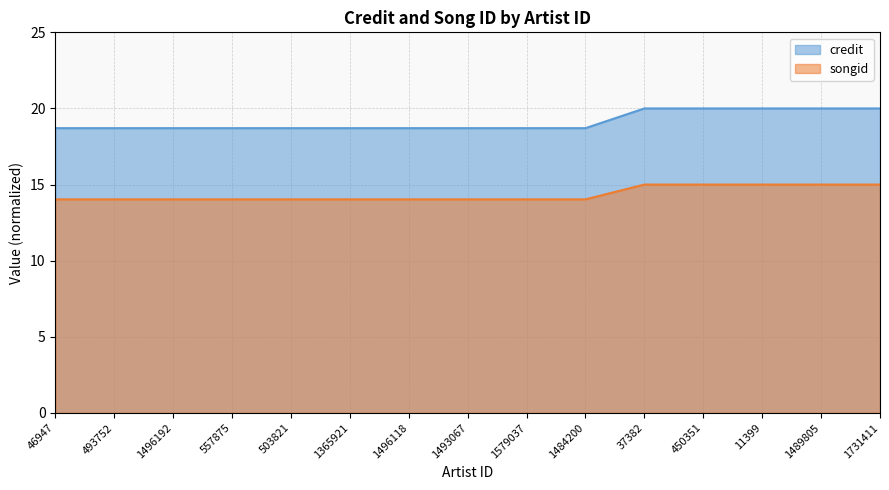

How many lines are shown in the chart?

2